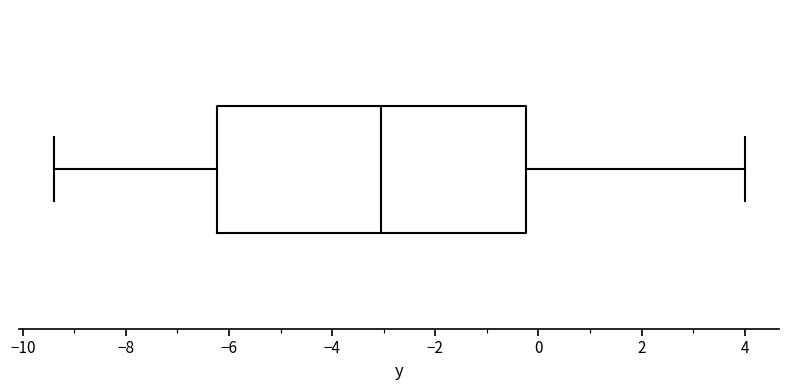

Read this box plot against the x-axis: the position of the median line, the range covered by the box, and the ends of both whiskers. The values are not printed on the chart, so give them approximately, as read against the axis.

median -3.0, box -6.2 to -0.2, whiskers -9.4 to 4.0